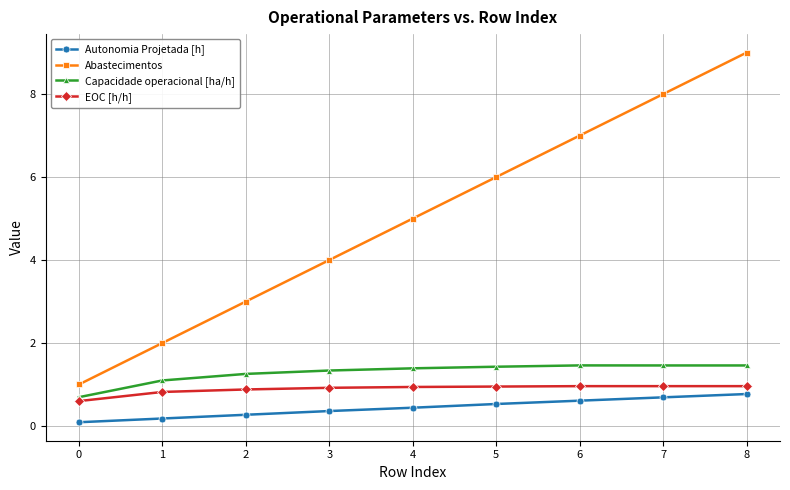

Which series has the largest total across all categories?

Abastecimentos